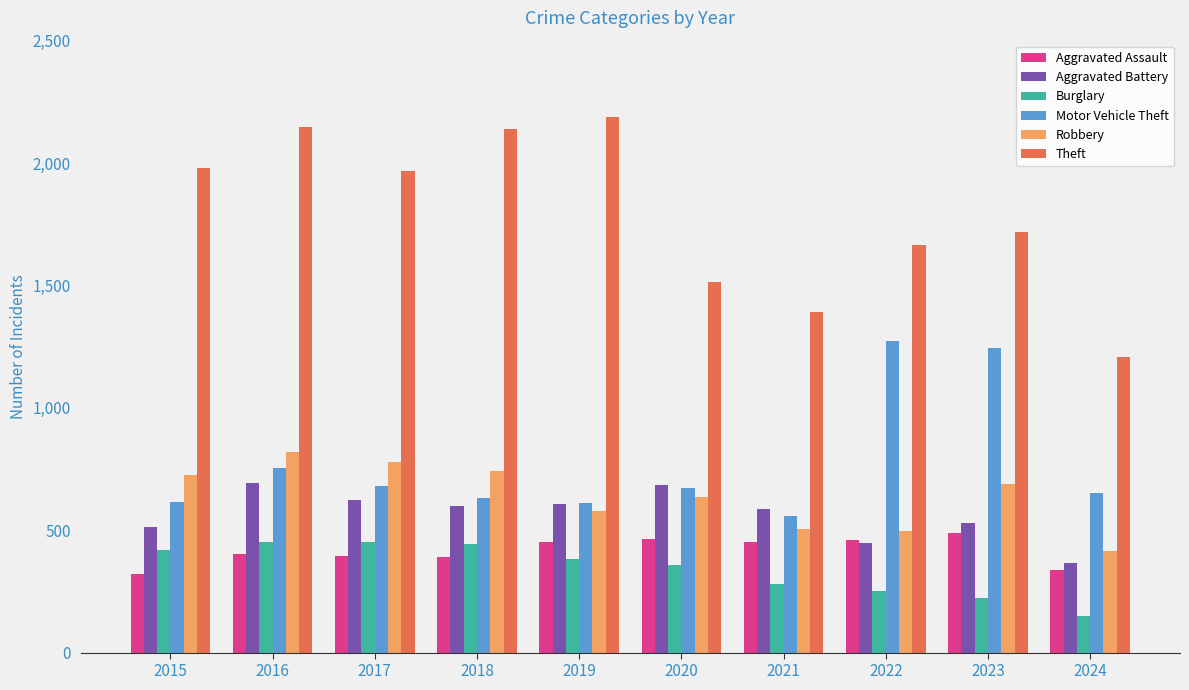

What is the sum of all Aggravated Battery values?

5654